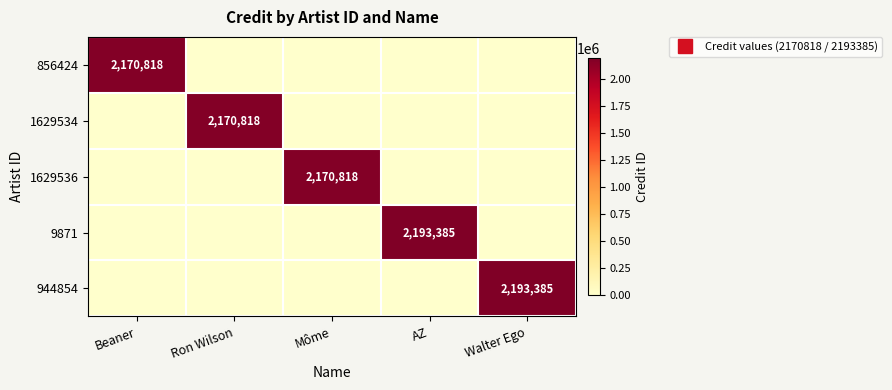

Which has a higher value, Beaner or Walter Ego?

Beaner